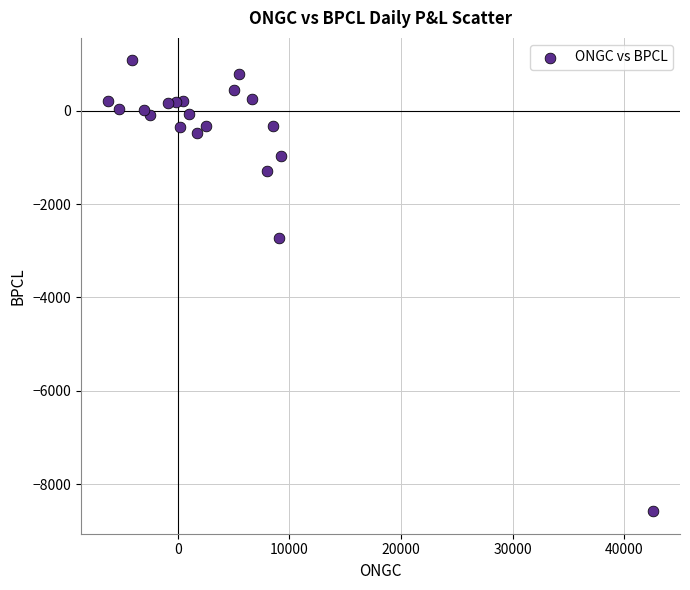

What is the range of X values (max minus min)?

48809.8